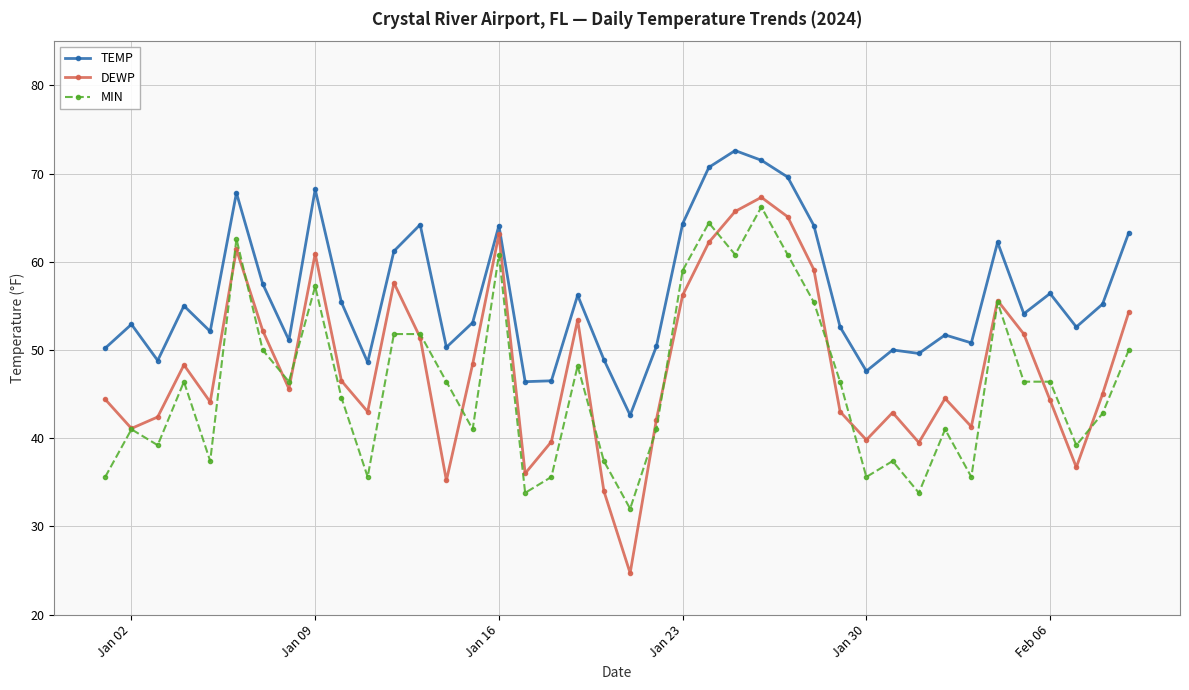

What is the smallest value displayed?

24.7